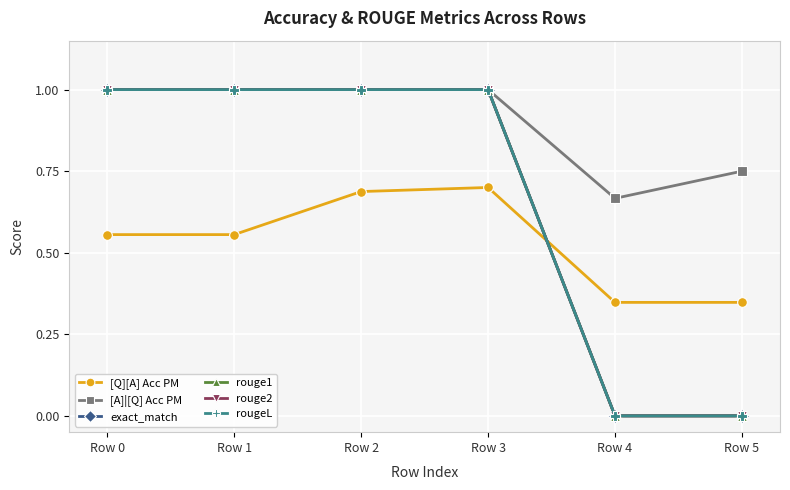

Is this an area chart (filled region under the line)?

No